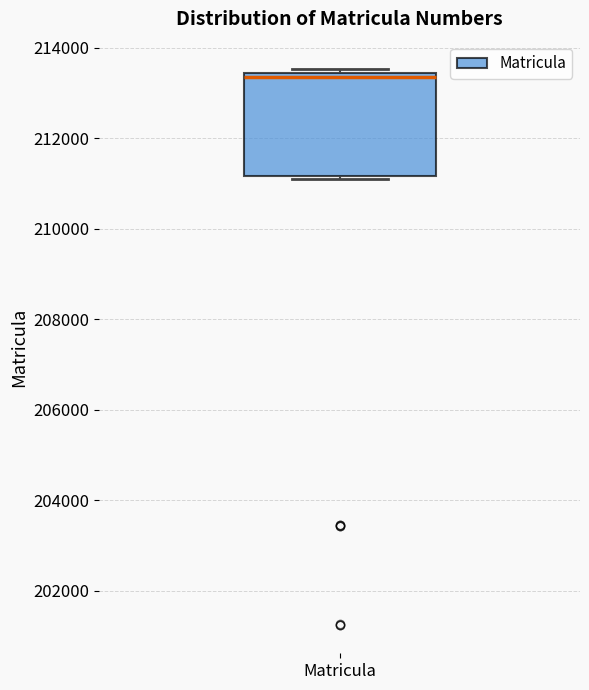

Transcribe this box plot: give where the median line is, the range the box spans, and where the two whiskers end, as read against the y-axis. The values are not printed on the chart, so give them approximately, as read against the axis.

median 213400 (just below the box's upper edge), box 211200 to 213400, whiskers 211000 to 213600